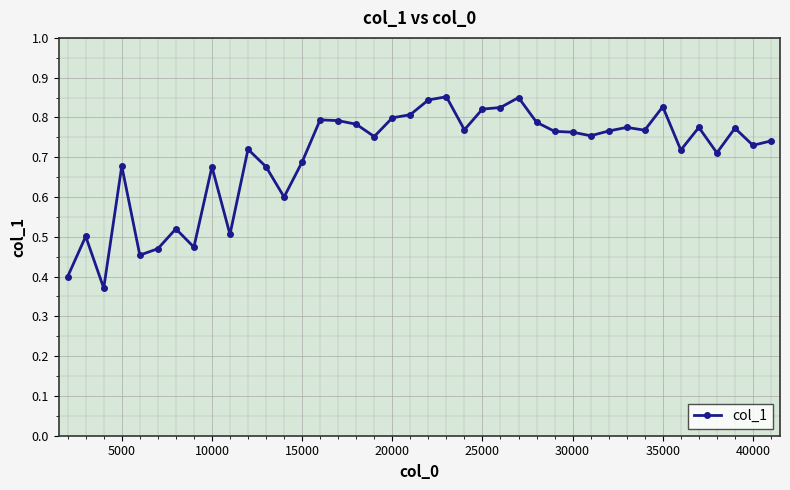

True or false: the data has more than 0 interior local peaks.

True